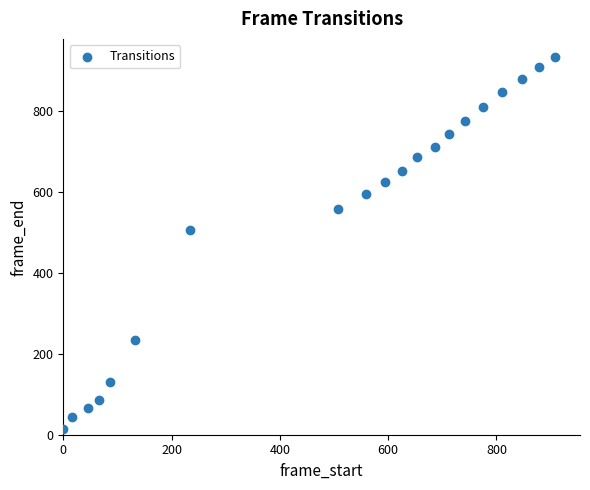

What Y value in the scatter plot is closest to 473?

506